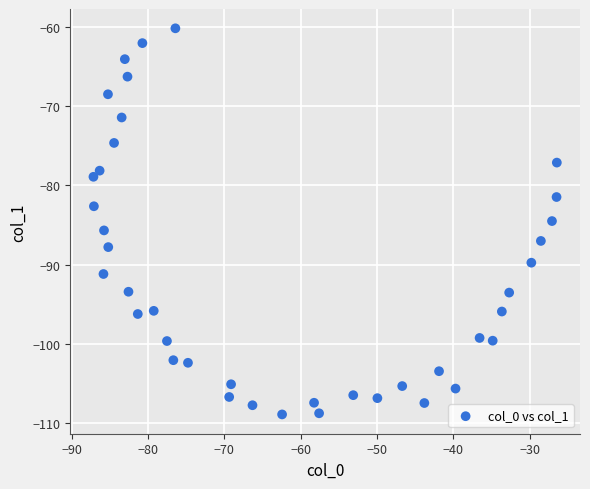

What is the range of Y values (max minus min)?

48.7